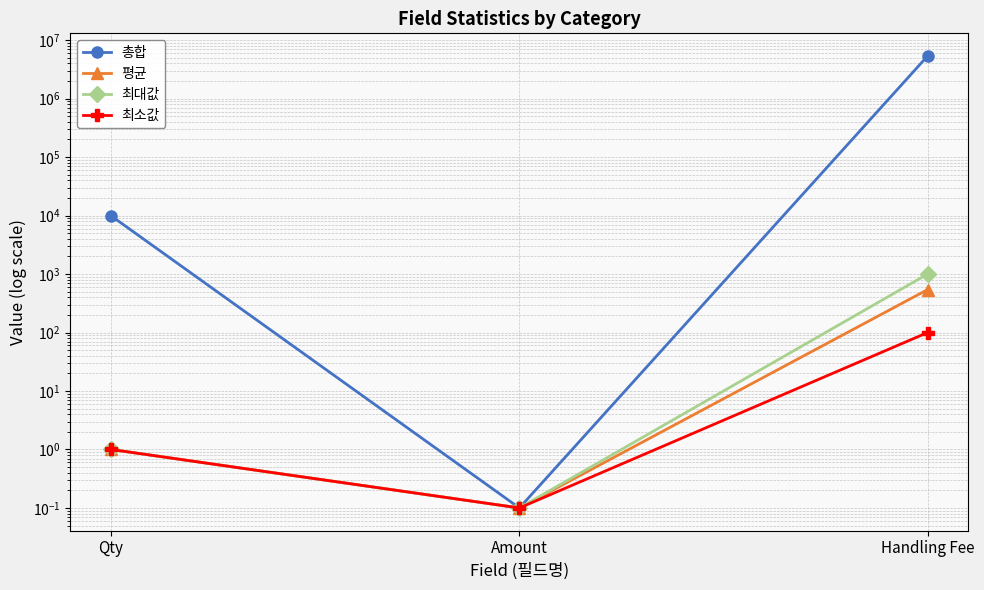

What value does the 최대값 series have at Handling Fee?

1000.0